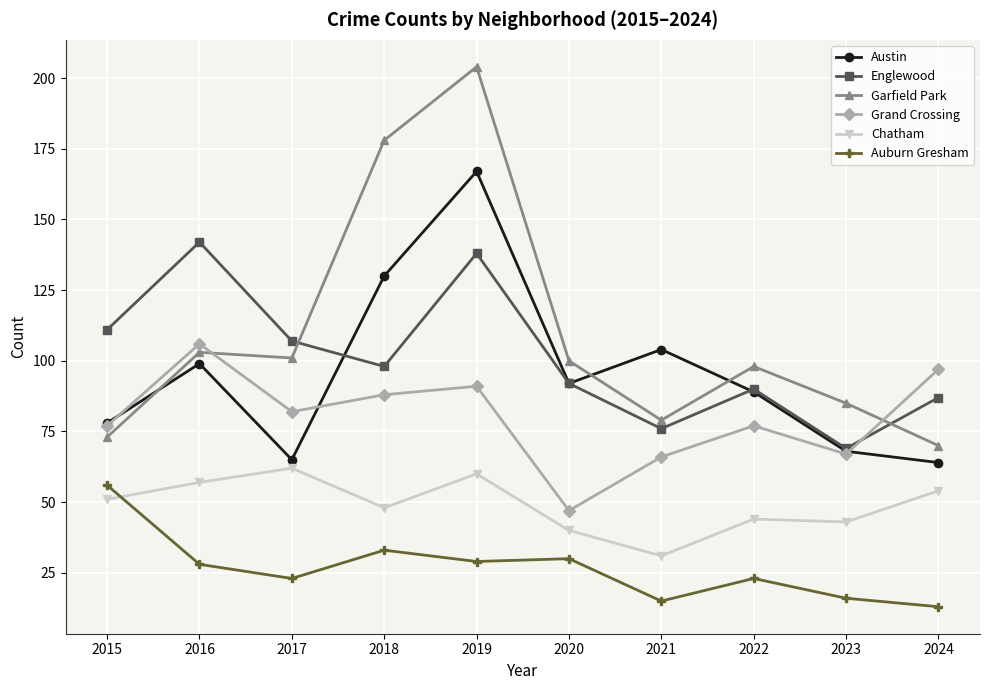

Which series has the largest range (max minus min)?

Garfield Park